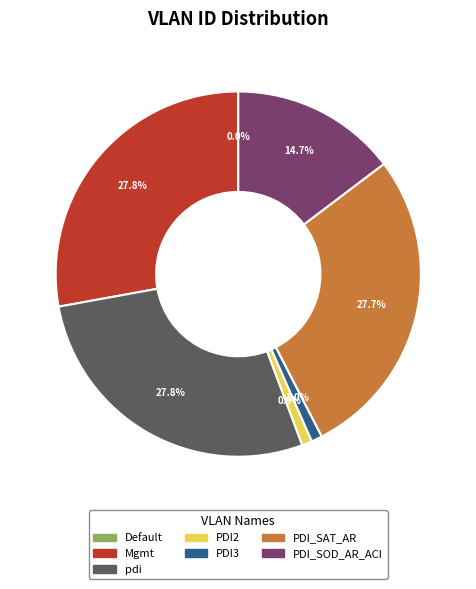

How much of the chart is everything except PDI2?

99.1%